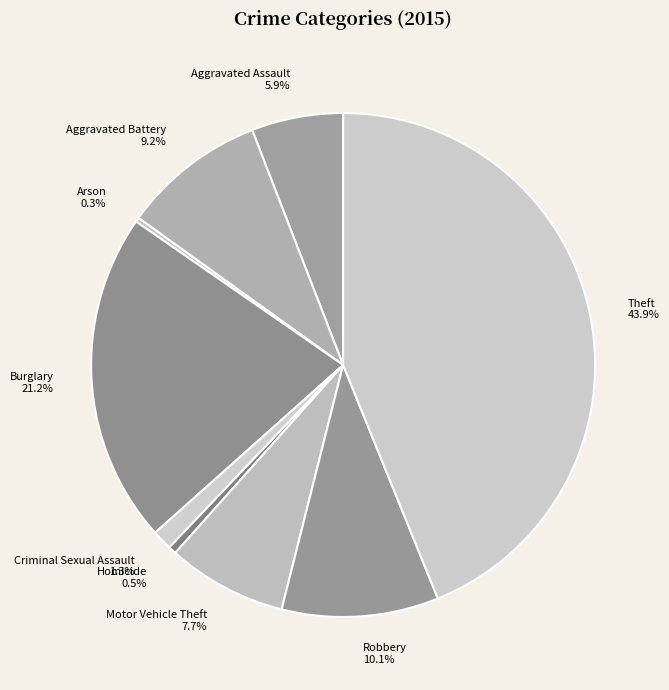

To the nearest percent, what is the combined percentage of Motor Vehicle Theft and Burglary?

29%